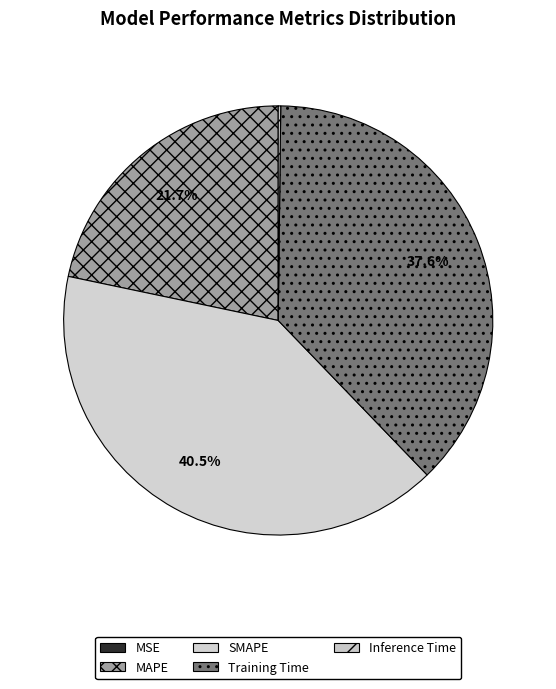

Do SMAPE and Inference Time together represent more than half of the pie?

No